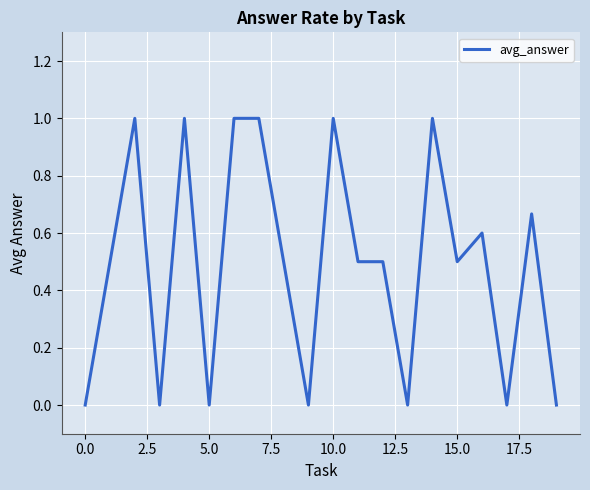

What is the difference between the maximum and minimum values?

1.0